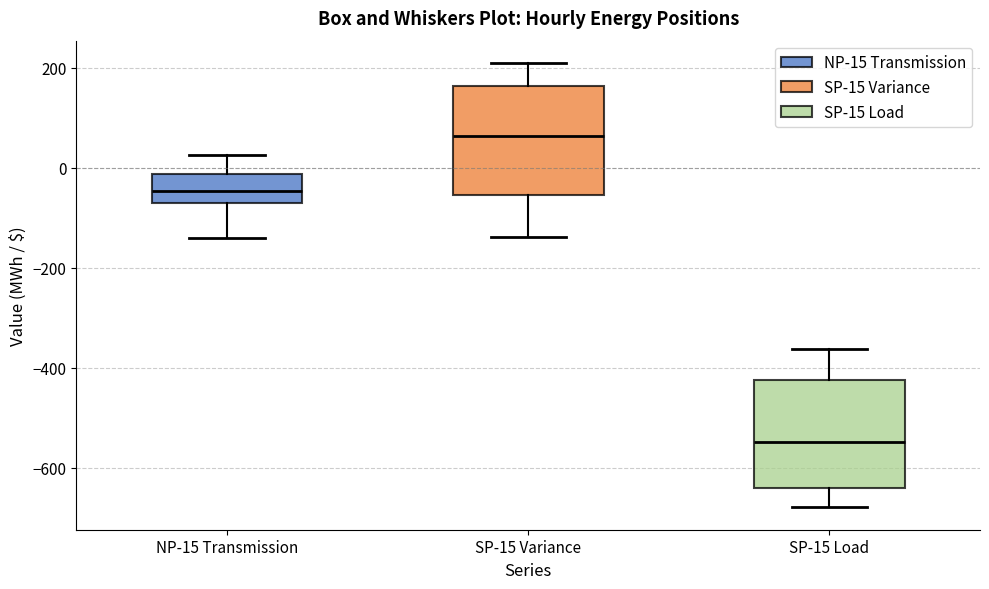

Reading left to right, read every box against the y-axis: the position of its median line, the range the box covers, and the ends of its whiskers. The values are not printed on the chart, so give them approximately, as read against the axis.

NP-15 Transmission: median -40, box -80 to -20, whiskers -140 to 20
SP-15 Variance: median 60, box -60 to 160, whiskers -140 to 200
SP-15 Load: median -540, box -640 to -420, whiskers -680 to -360